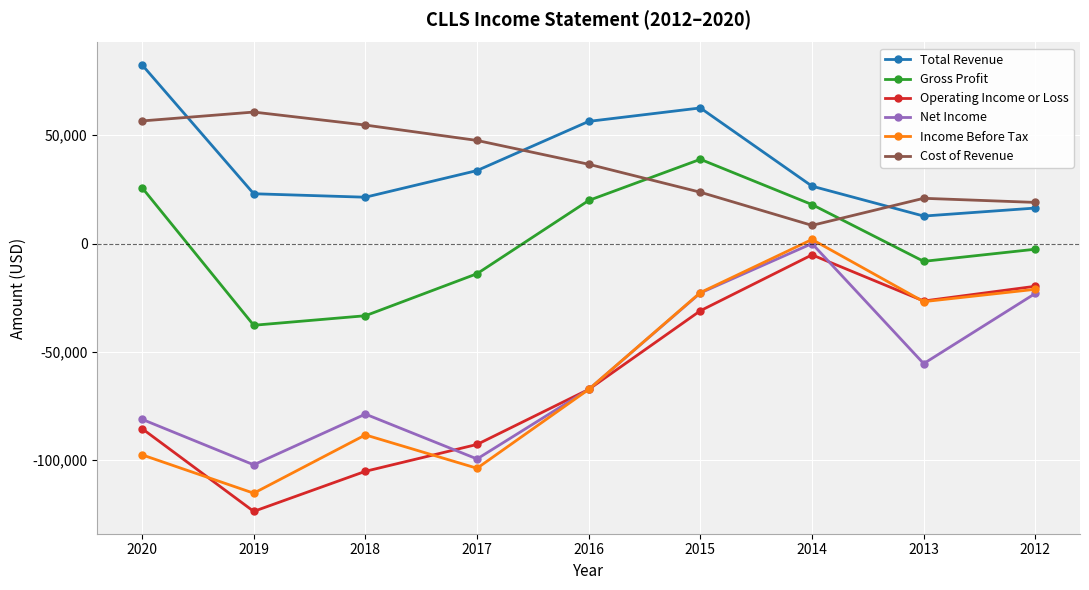

True or false: Income Before Tax and Gross Profit intersect in this chart.

False